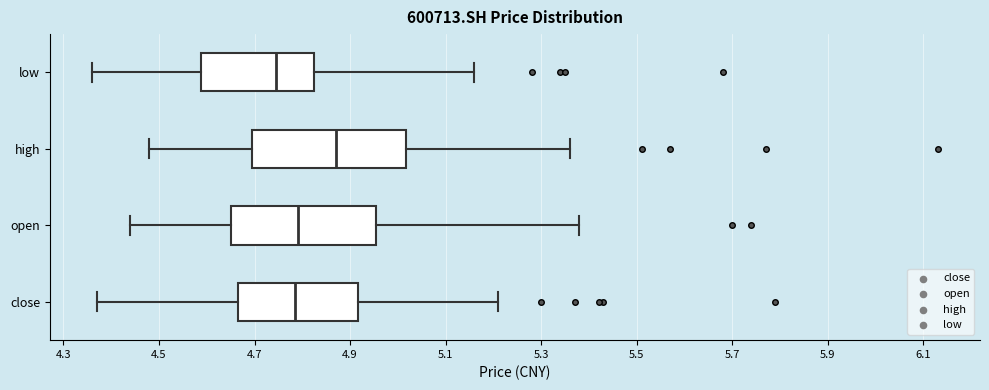

Which box has the furthest to the left median line?

low